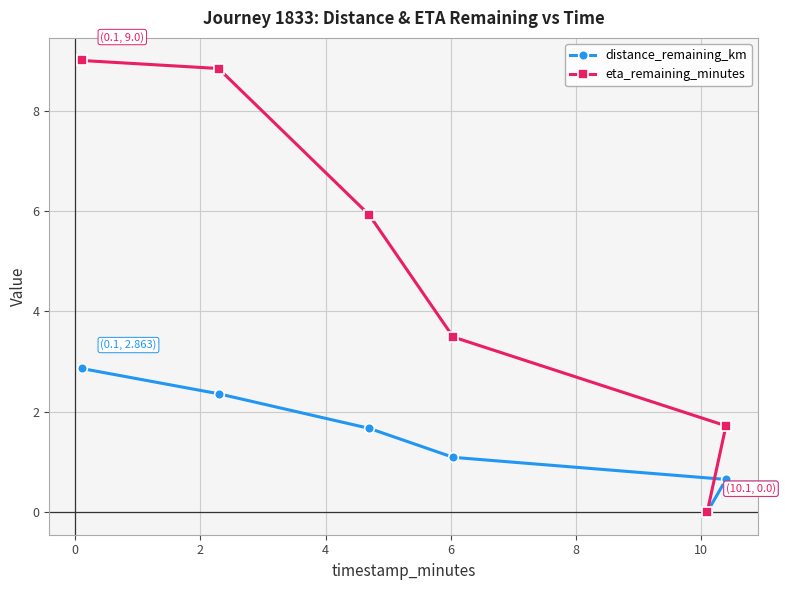

List the series in order of their peak value, highest first.

eta_remaining_minutes, distance_remaining_km